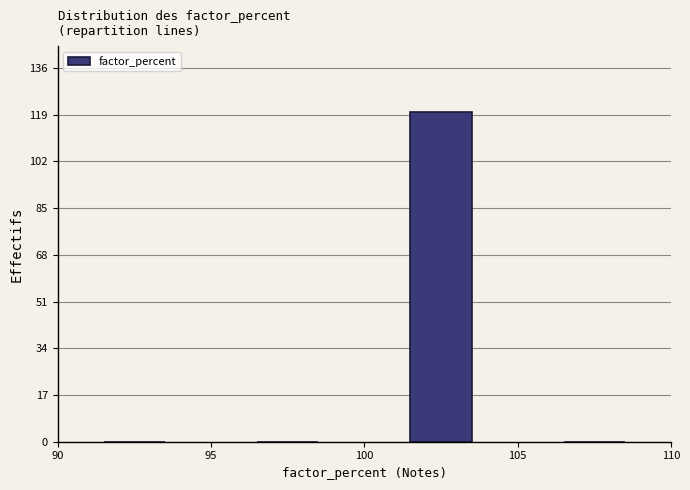

Which range on the x-axis has the tallest bar?

100 to 105